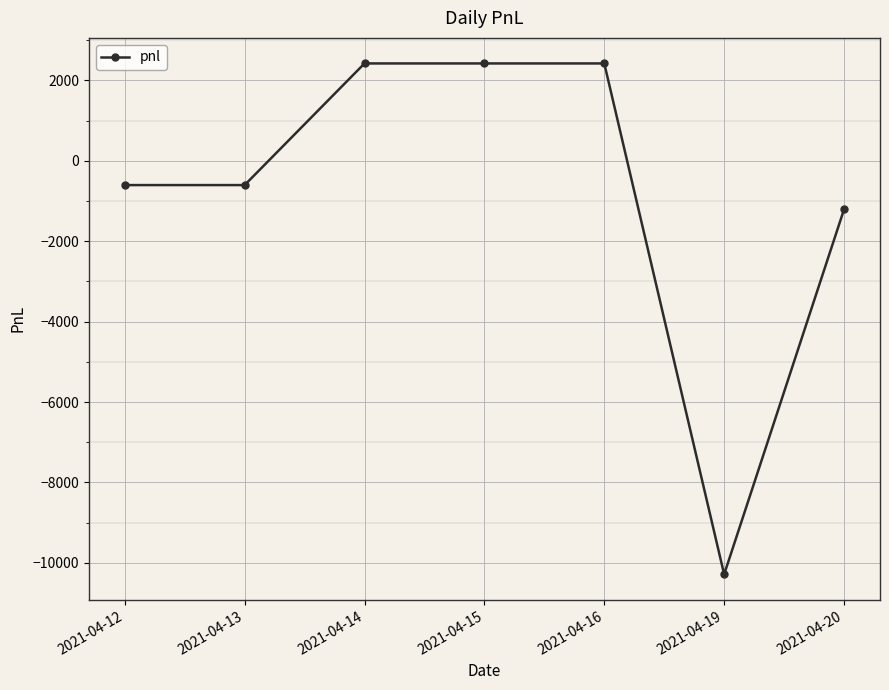

Where is the data nearest to the value -3932?

2021-04-20